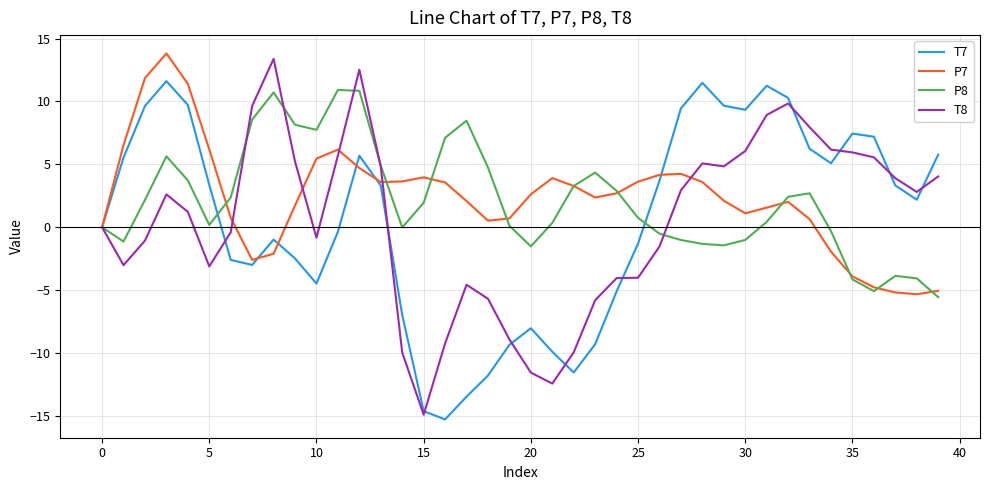

How many lines are shown in the chart?

4